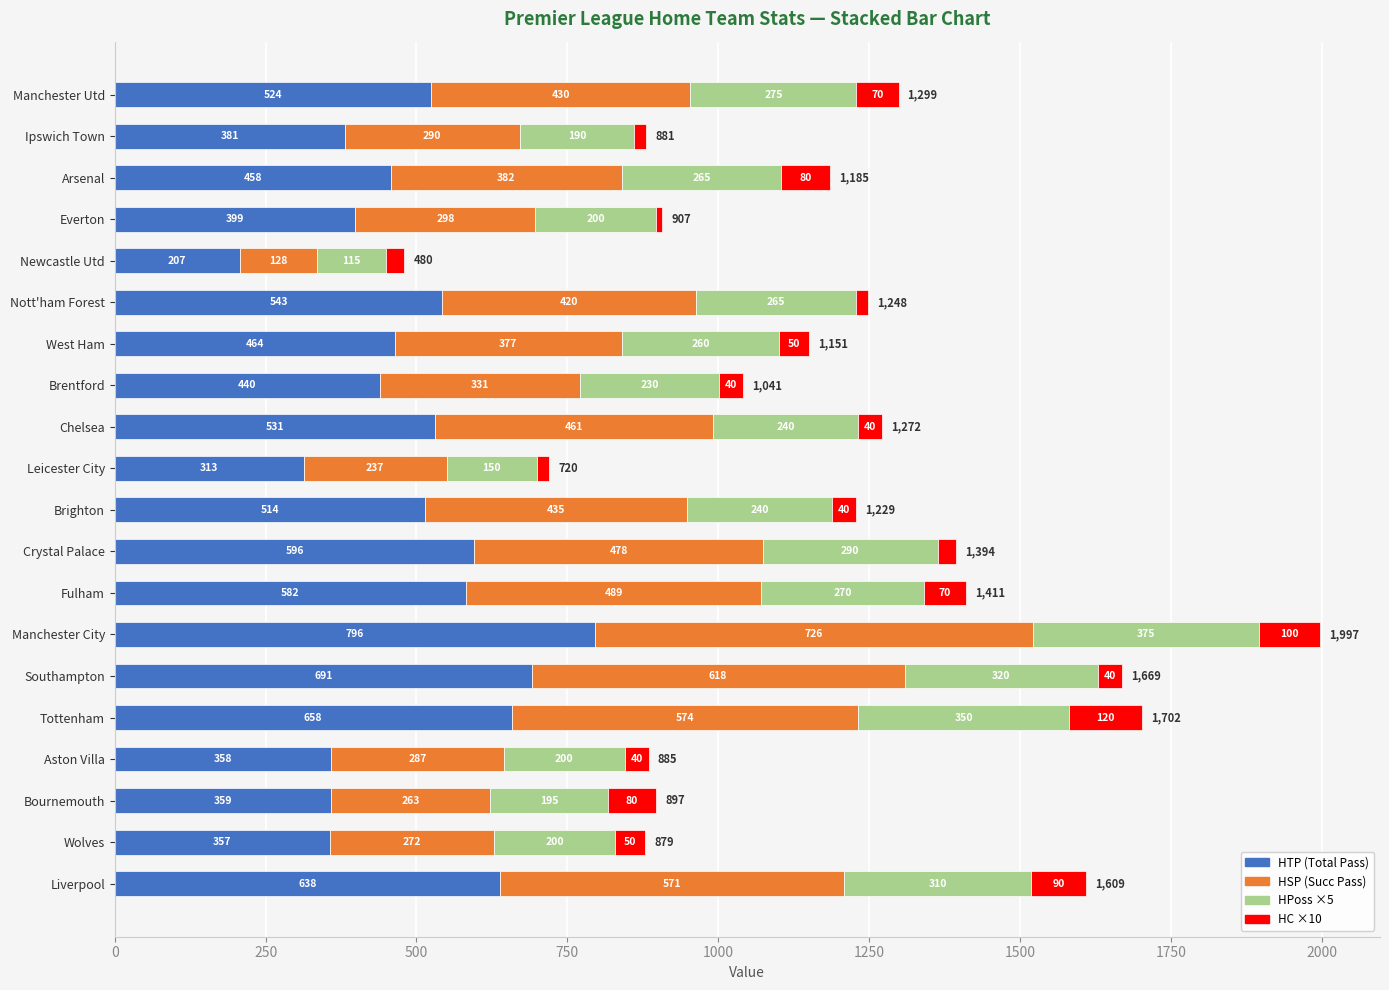

What is the approximate value of HTP (Total Pass) at Southampton?

691